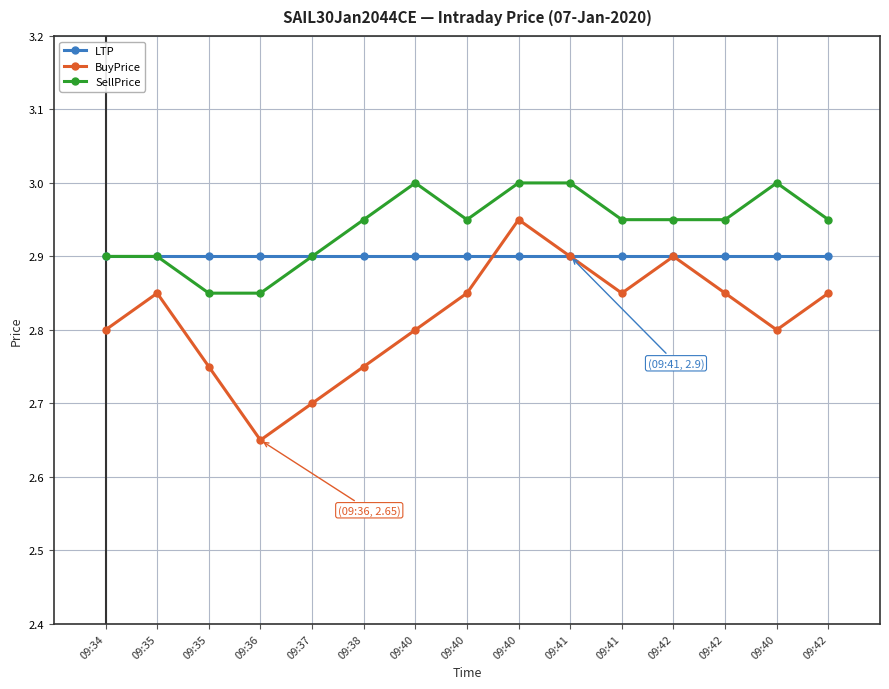

What is the label of the 15th point from the left?

09:42